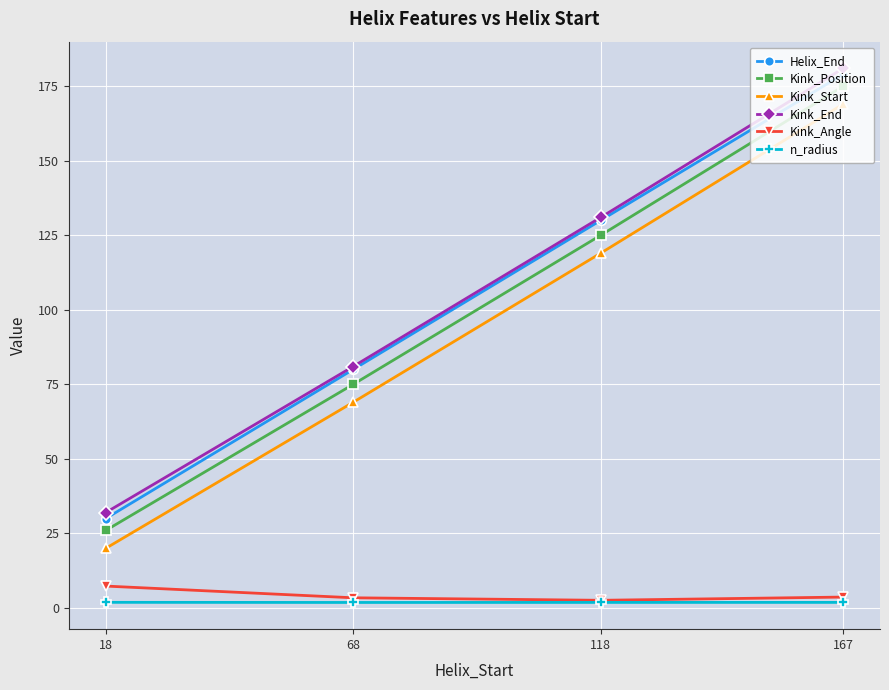

True or false: Kink_Start and Kink_Angle intersect in this chart.

False